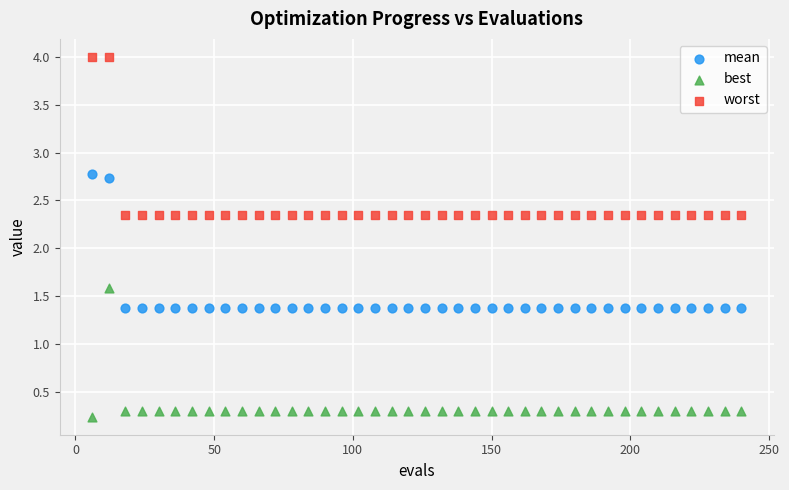

What is the X range (max minus min) for the scatter plot?

234.0